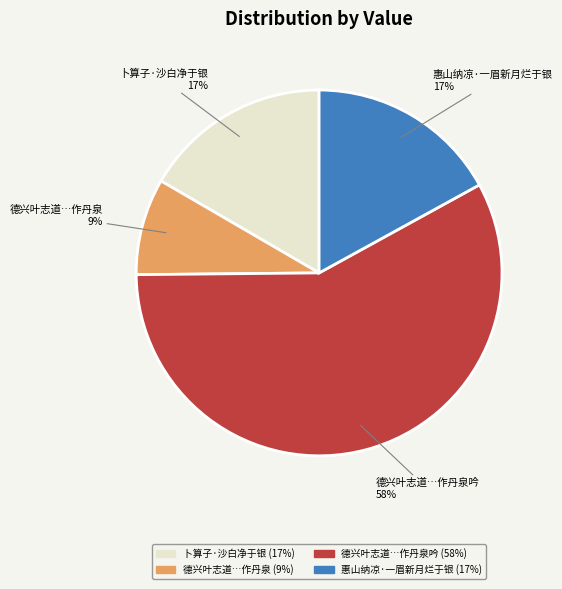

Is it true that 德兴叶志道…作丹泉 is 9% of the pie?

True